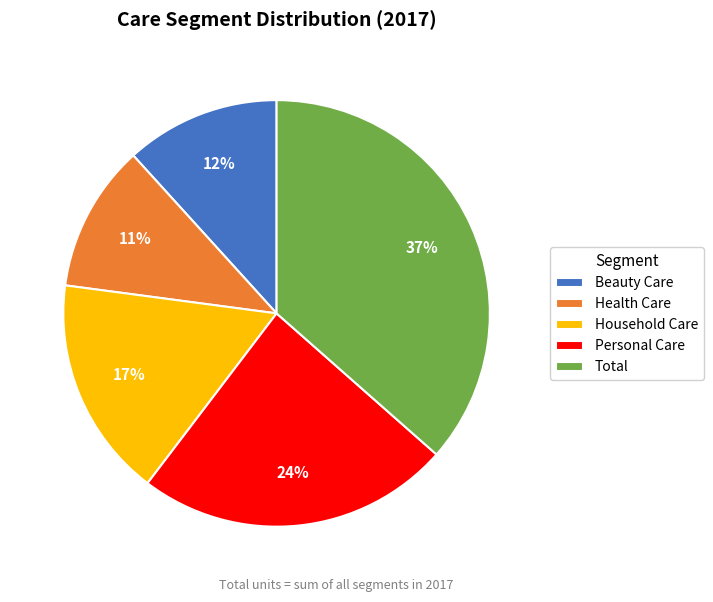

Is it true that Total is 37% of the pie?

True